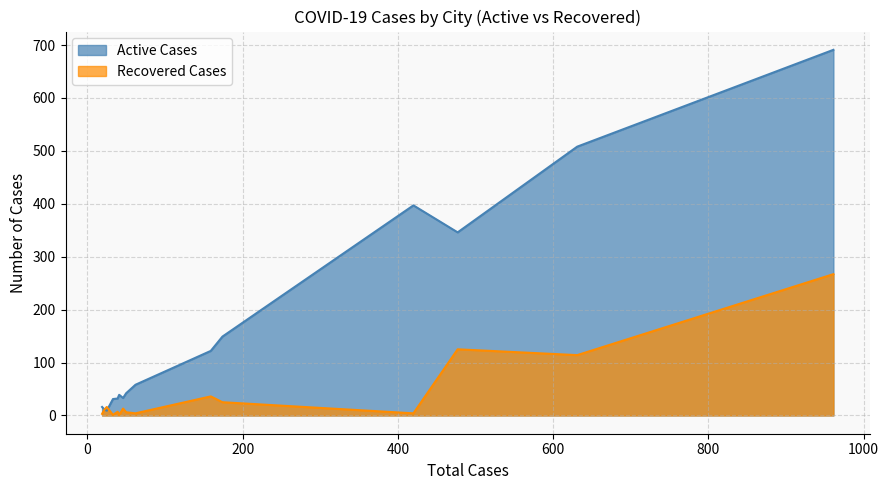

At which label does Active Cases reach its minimum?

25